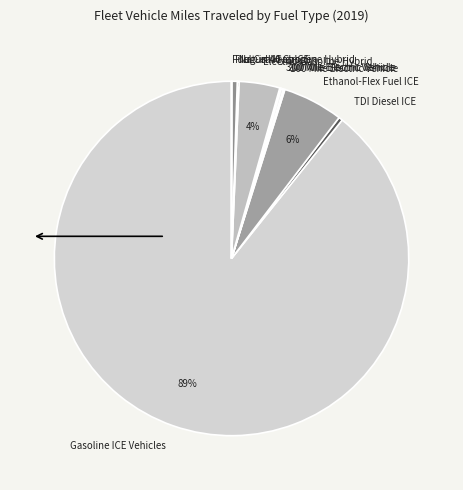

Which slice represents more than half of the pie?

Gasoline ICE Vehicles